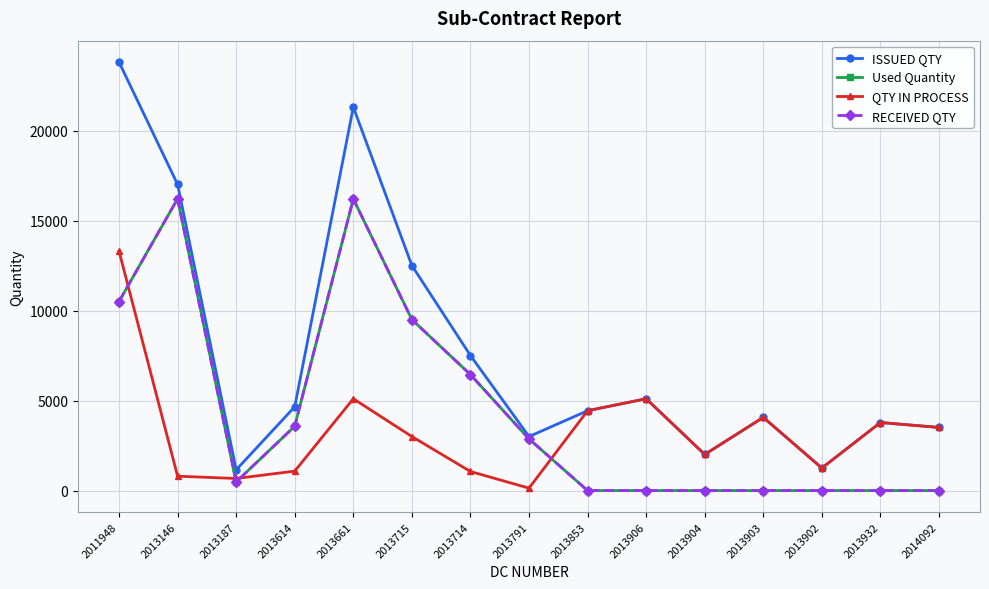

Does the chart display data point markers on the line(s)?

Yes